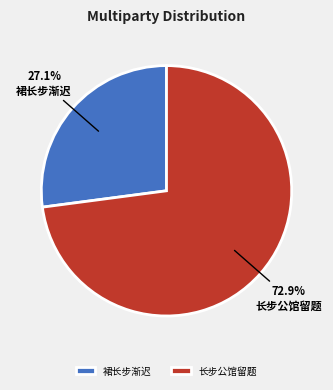

What percentage is the 裙长步渐迟 slice, to the nearest percent?

27%